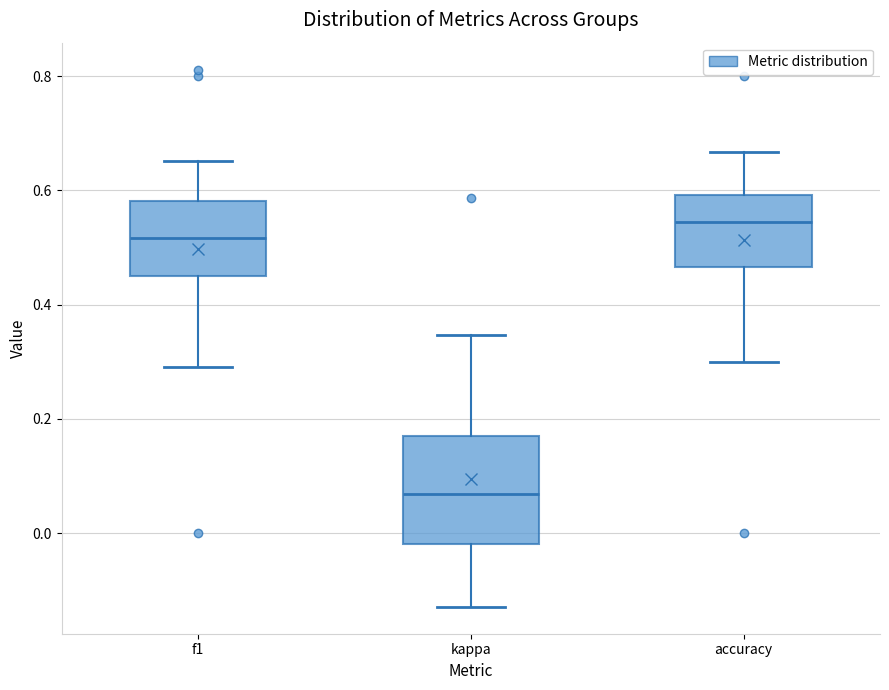

Where is the lower edge of the box for accuracy on the y-axis? The values are not printed on the chart, so give them approximately, as read against the axis.

0.46